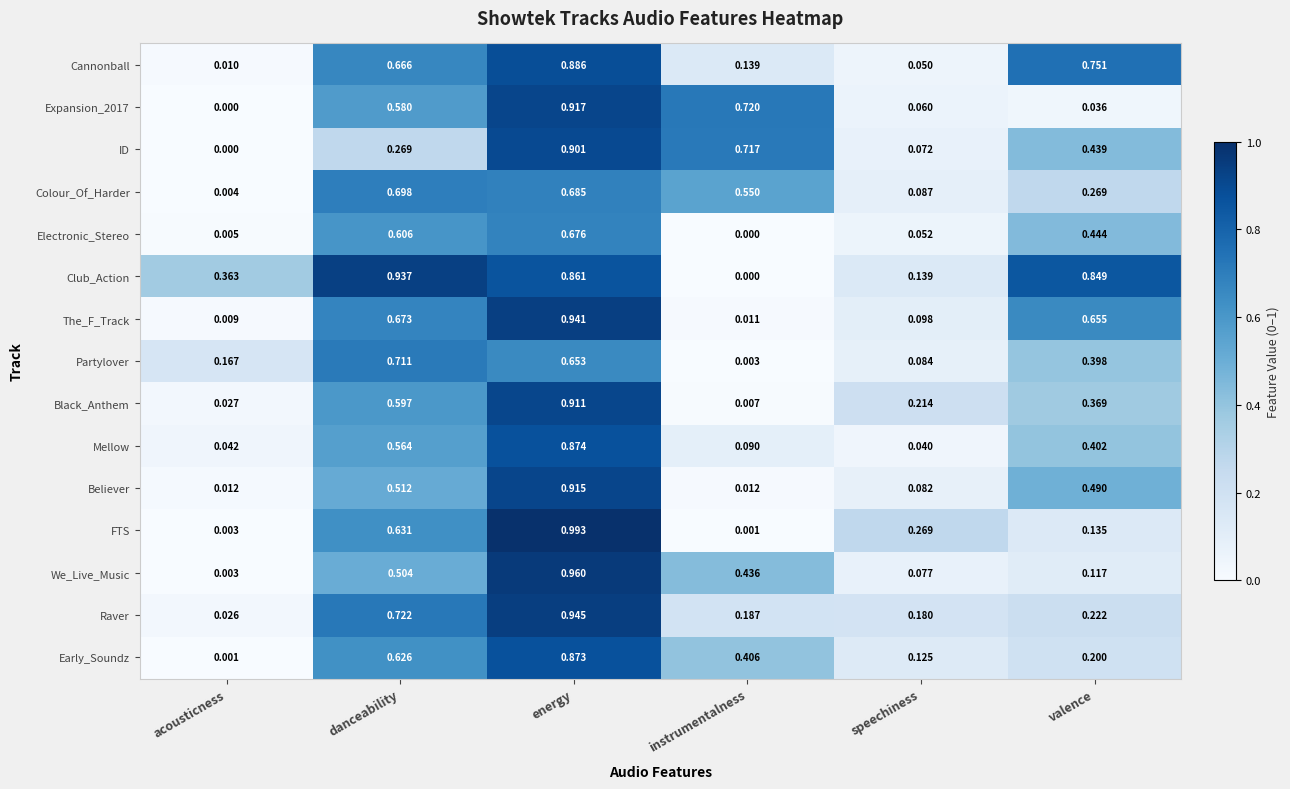

Which series has the largest range (max minus min)?

FTS